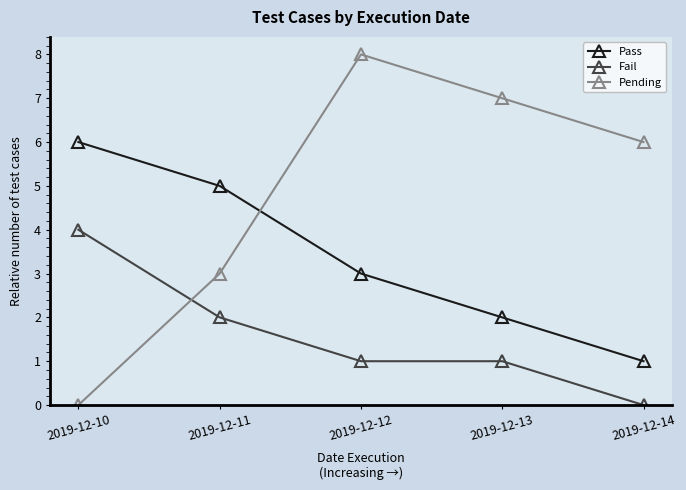

True or false: Pass has more than 2 points higher than both neighbors.

False